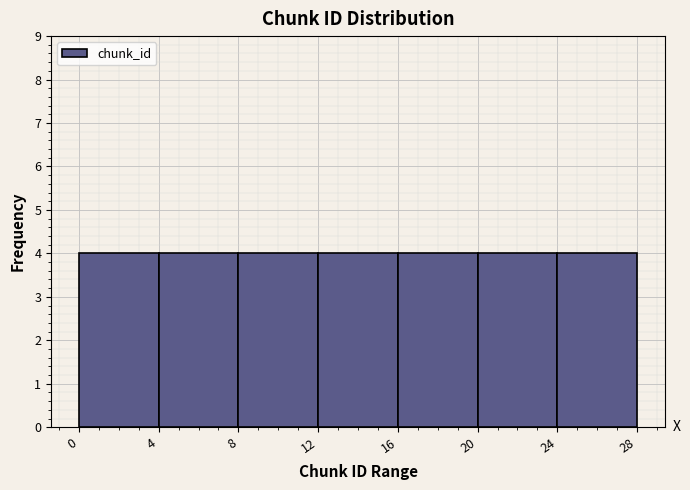

How tall is the bar that spans 24 to 28 on the x-axis? The values are not printed on the chart, so give them approximately, as read against the axis.

4